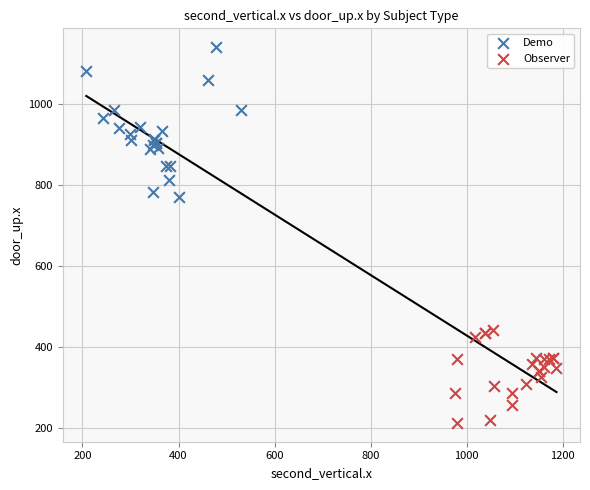

Which series contains the lowest Y value?

Observer